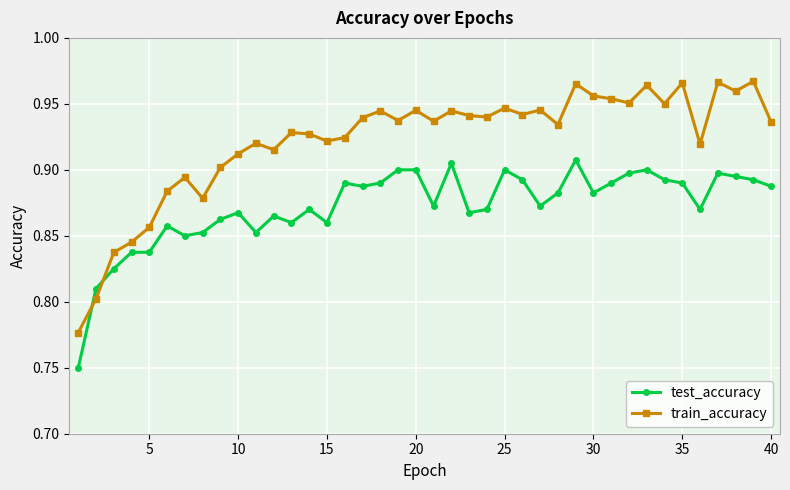

How many intersections are there between test_accuracy and train_accuracy?

2